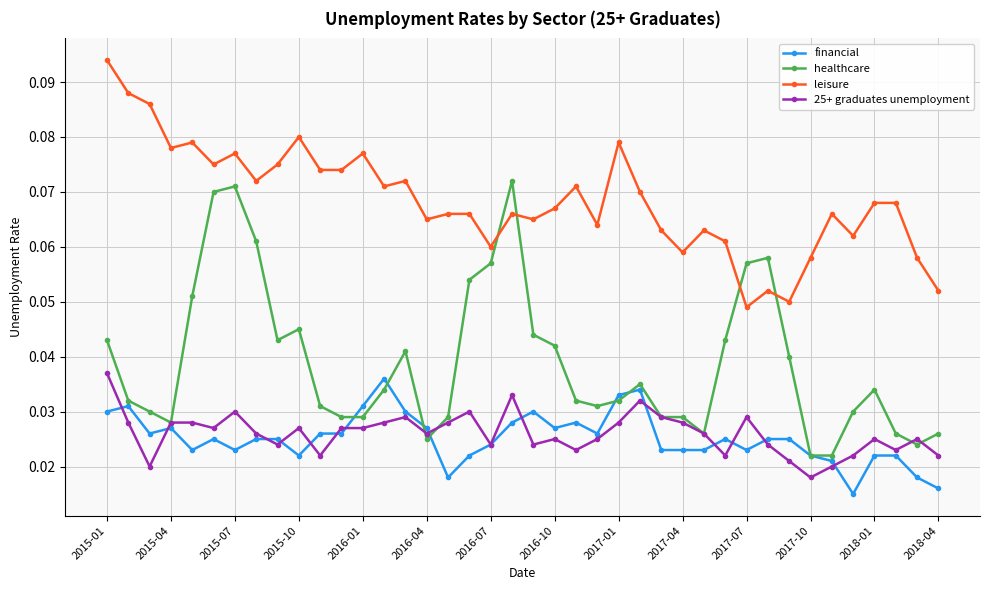

Does the chart have visible grid lines?

Yes